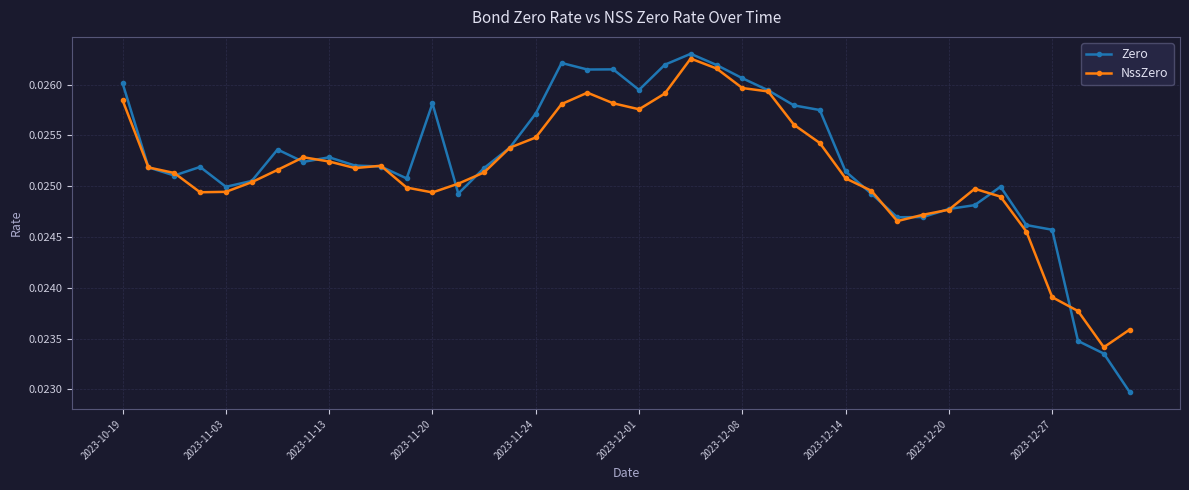

True or false: NssZero has more than 1 interior local peaks.

True